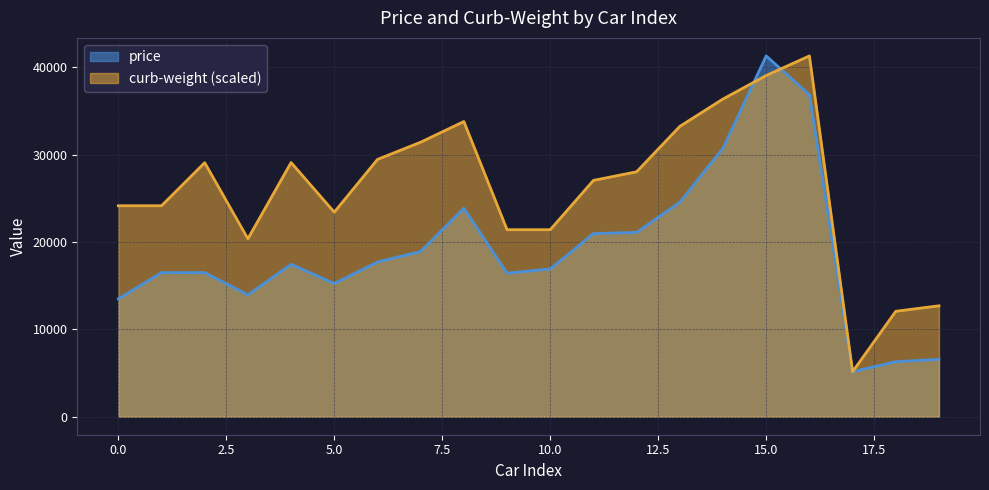

What is the difference between the maximum and minimum values in the curb-weight series?

36164.0